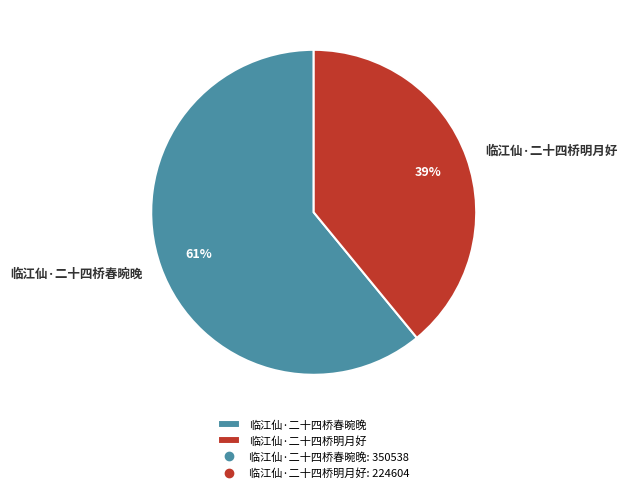

How many segments does this pie chart have?

2